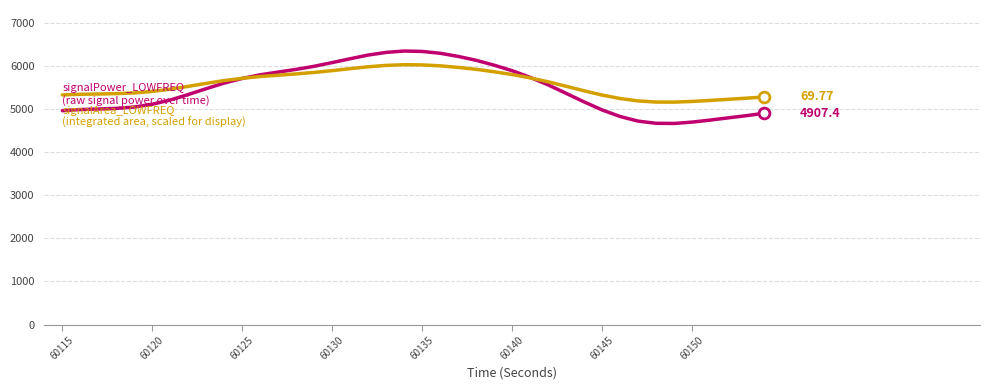

How many lines are shown in the chart?

2